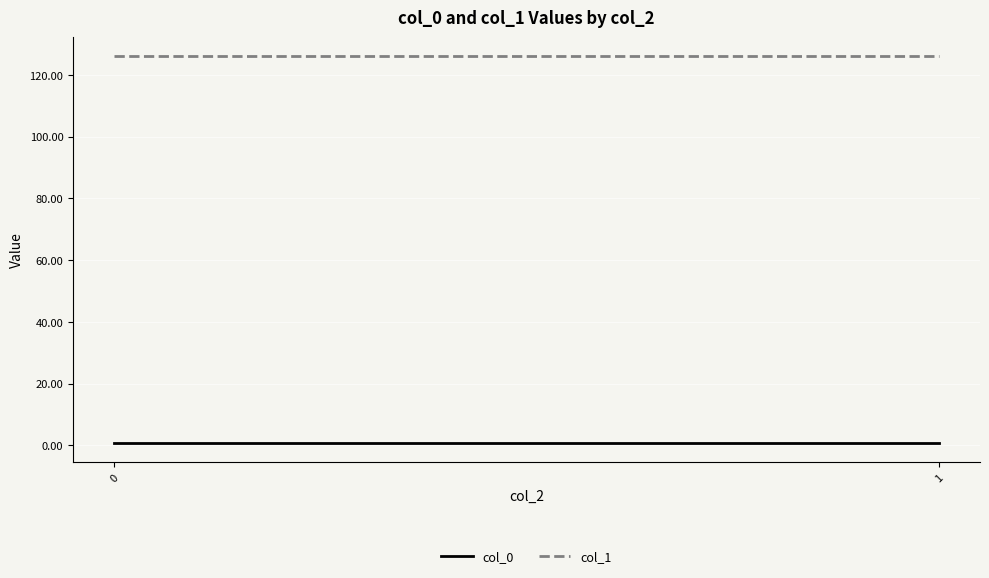

What is the value of the col_1 point at the 4th from the left?

126.0